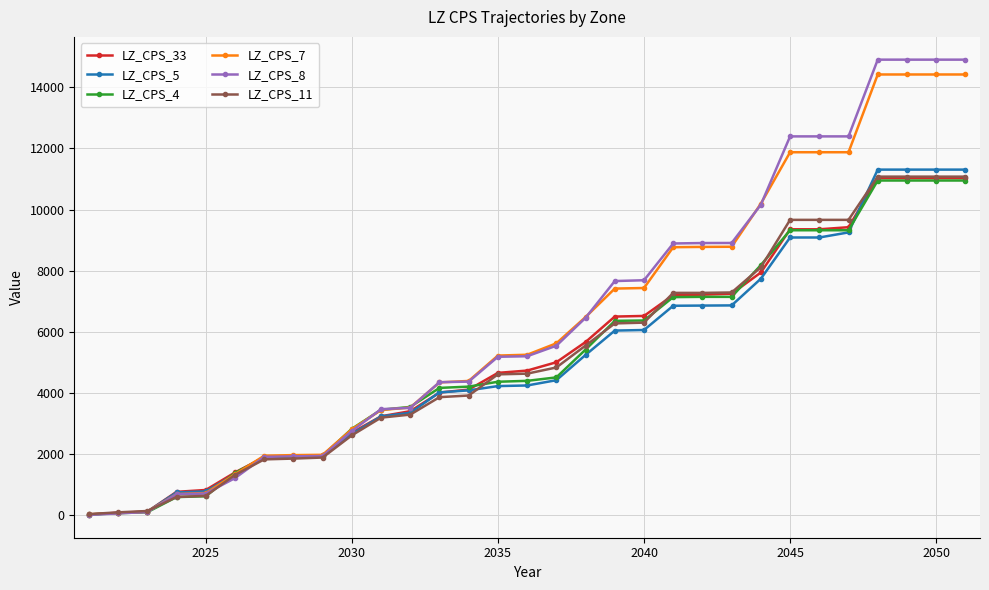

Which series has the widest spread of values?

LZ_CPS_8